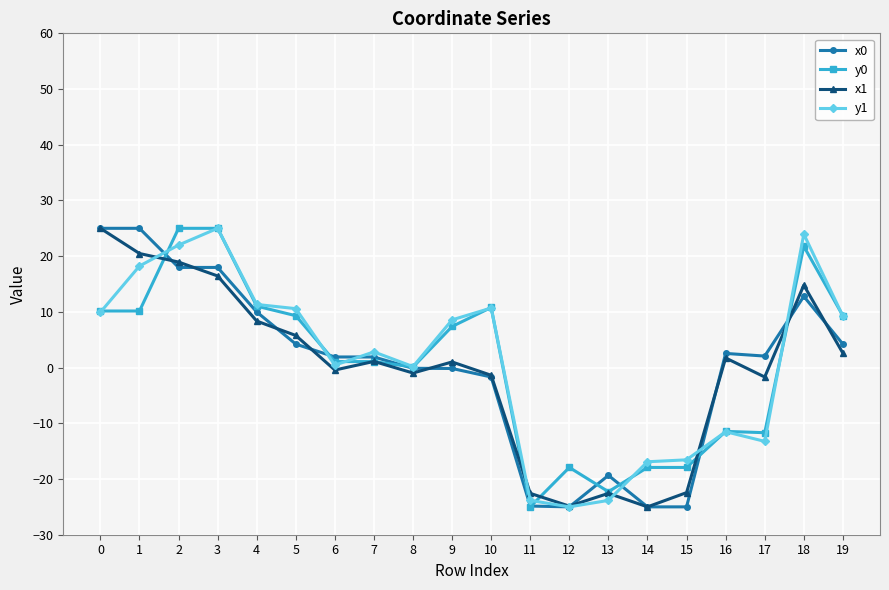

True or false: x0 has more than 1 interior local peaks.

True